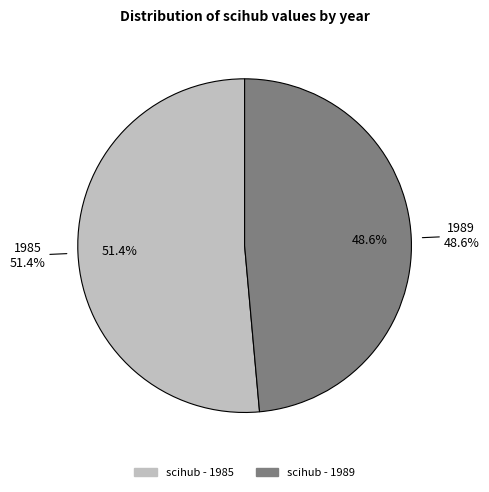

The 1989 slice represents 49% of the pie. True or false?

True